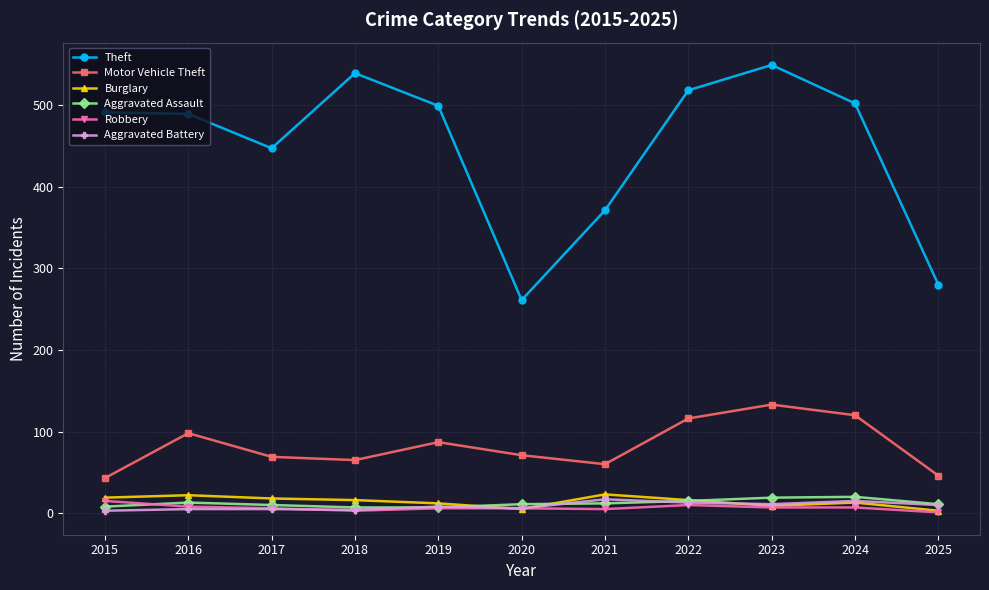

Which series has the largest total across all categories?

Theft